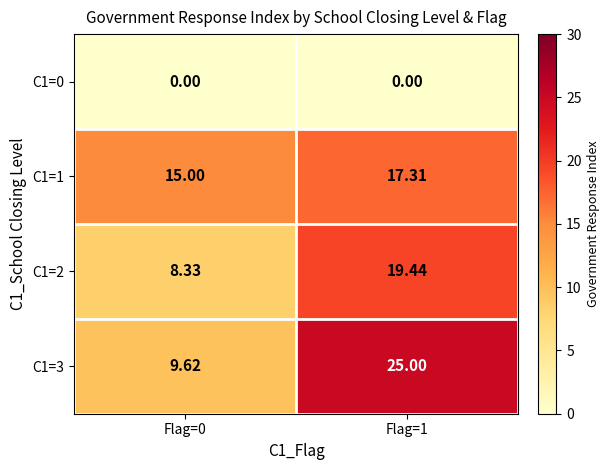

Is the value of C1=2 at Flag=0 greater than the value of C1=0 at Flag=0?

Yes